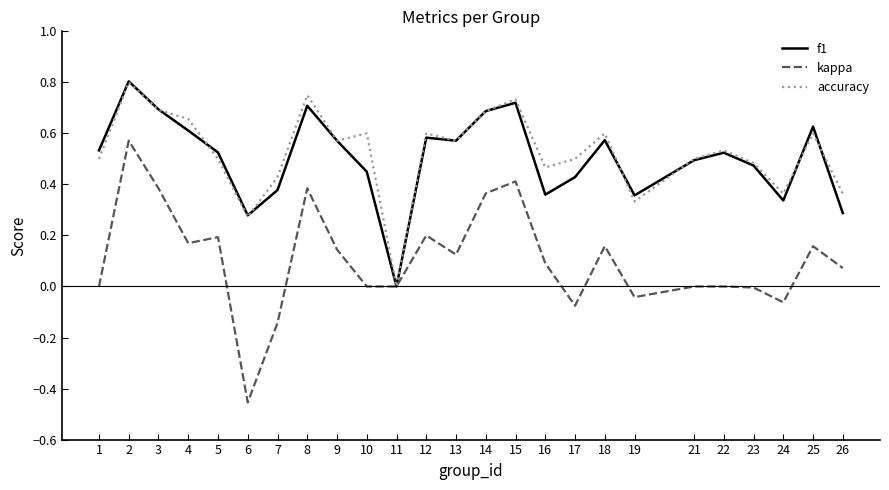

Which series has the widest spread of values?

kappa